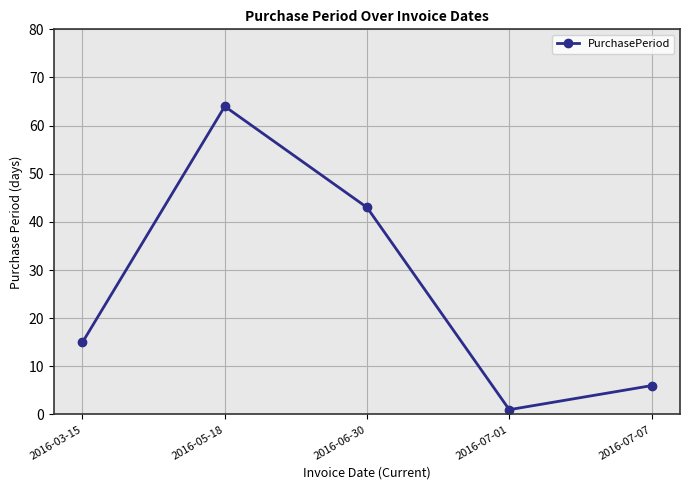

Rank the categories by value from highest to lowest.

2016-05-18, 2016-06-30, 2016-03-15, 2016-07-07, 2016-07-01